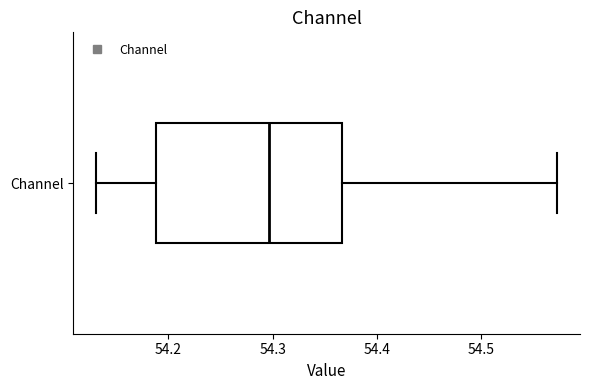

Transcribe this box plot: give where the median line is, the range the box spans, and where the two whiskers end, as read against the x-axis. The values are not printed on the chart, so give them approximately, as read against the axis.

median 54.30, box 54.19 to 54.37, whiskers 54.13 to 54.57